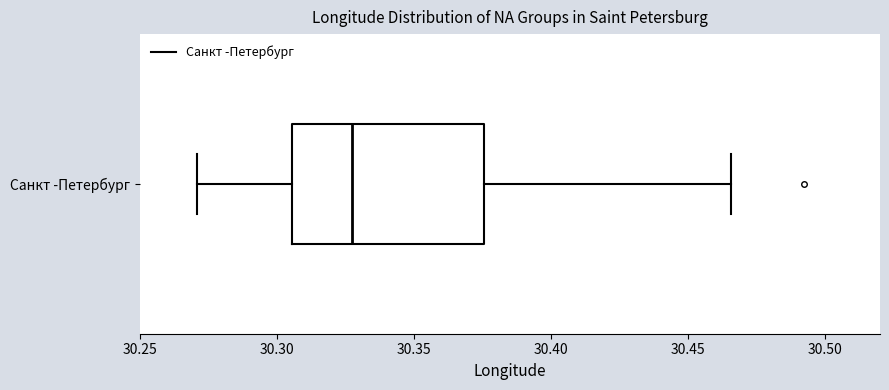

Read this box plot against the x-axis: the position of the median line, the range covered by the box, and the ends of both whiskers. The values are not printed on the chart, so give them approximately, as read against the axis.

median 30.330, box 30.305 to 30.375, whiskers 30.270 to 30.465